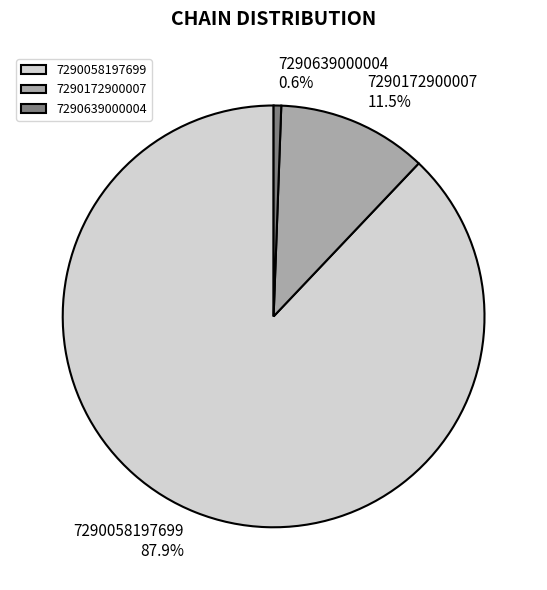

Combined, do 7290639000004 and 7290058197699 account for over 50%?

Yes